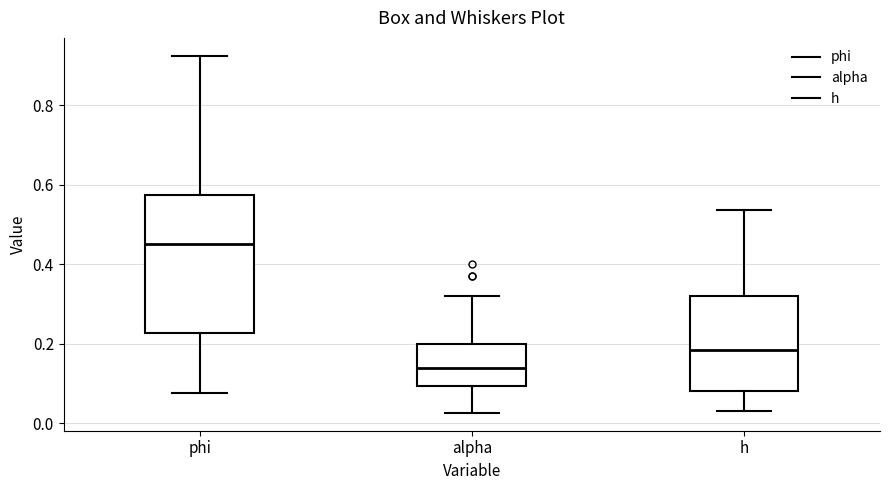

Reading left to right, read every box against the y-axis: the position of its median line, the range the box covers, and the ends of its whiskers. The values are not printed on the chart, so give them approximately, as read against the axis.

phi: median 0.46, box 0.22 to 0.58, whiskers 0.08 to 0.92
alpha: median 0.14, box 0.10 to 0.20, whiskers 0.02 to 0.32
h: median 0.18, box 0.08 to 0.32, whiskers 0.04 to 0.54